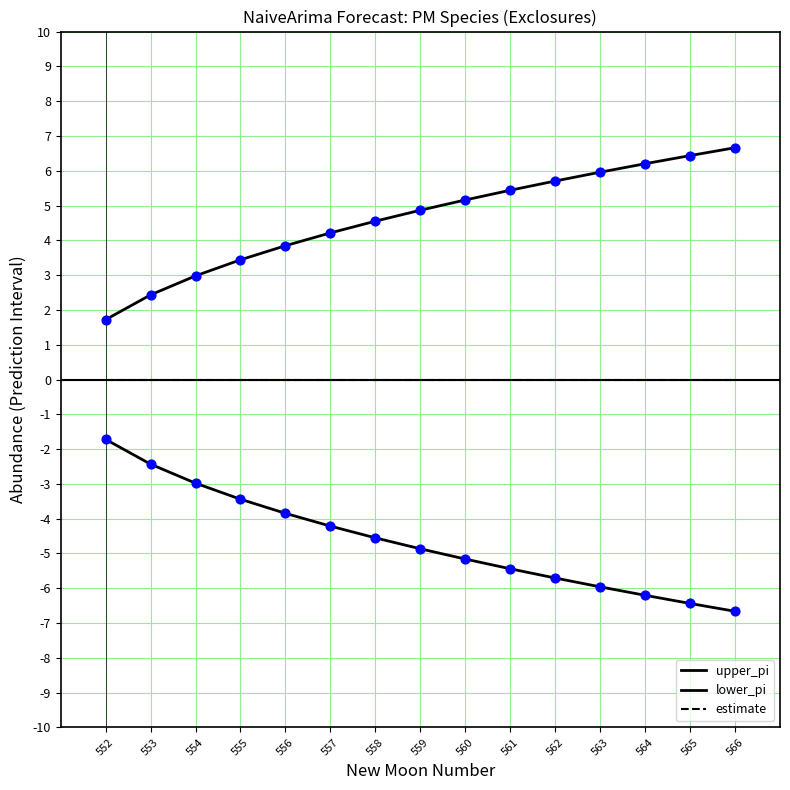

At which category is the sum across all series the highest?

552